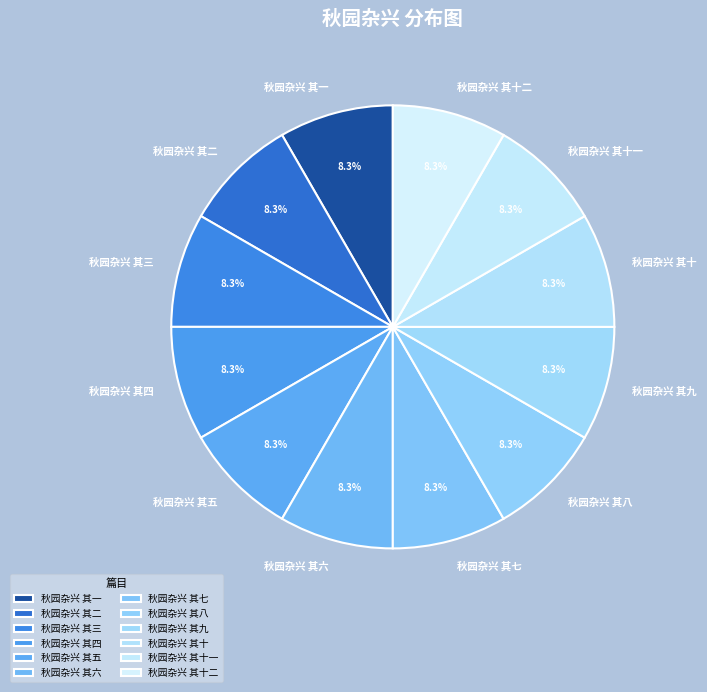

True or false: 秋园杂兴 其六 accounts for 8% of the total.

True